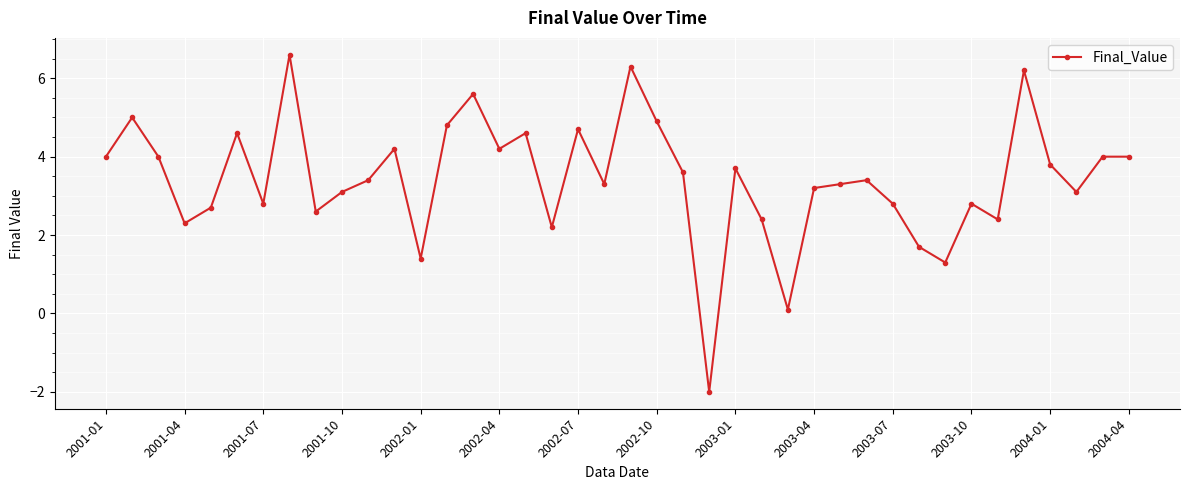

What is the difference between the second highest and second lowest values?

6.2